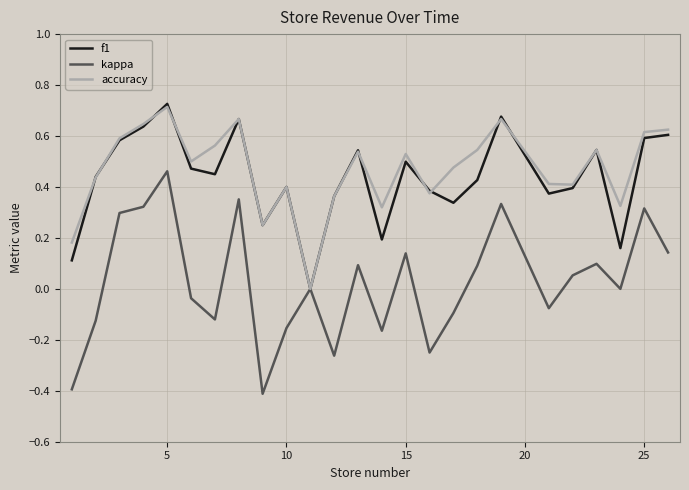

What is the smallest value displayed?

-0.4